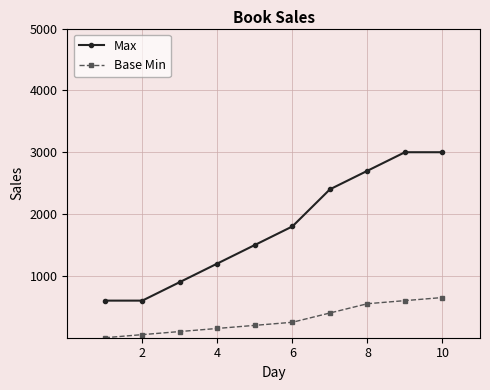

True or false: Max and Base Min intersect in this chart.

False